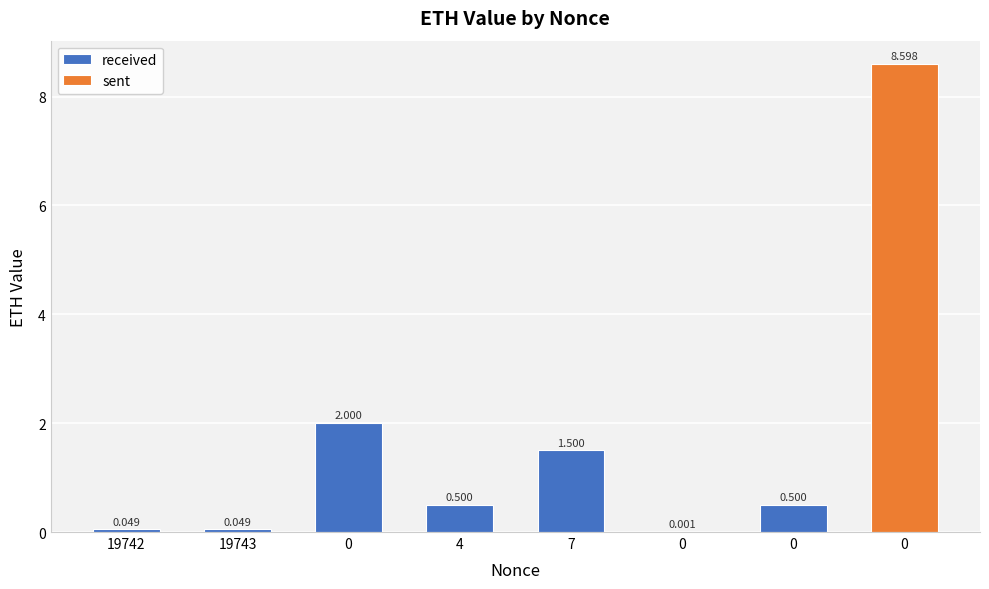

Read the value at 7.

1.5